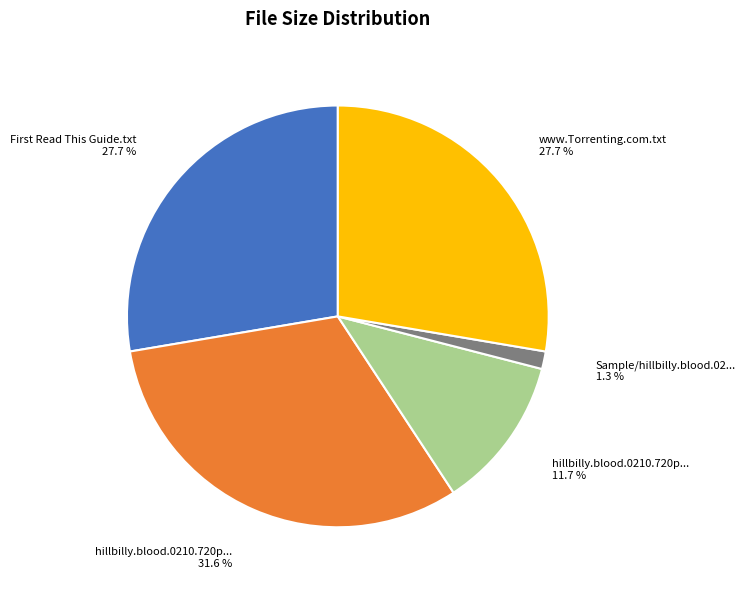

Is there a majority slice in this chart?

No